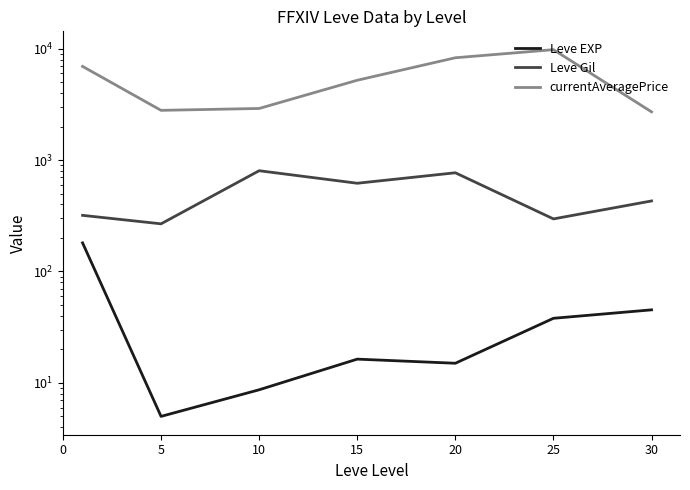

What value does the Leve Gil series have at 15?

620.0